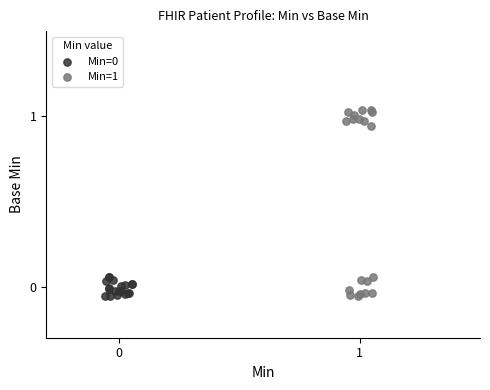

Which series has the widest spread of Y values?

Min=1